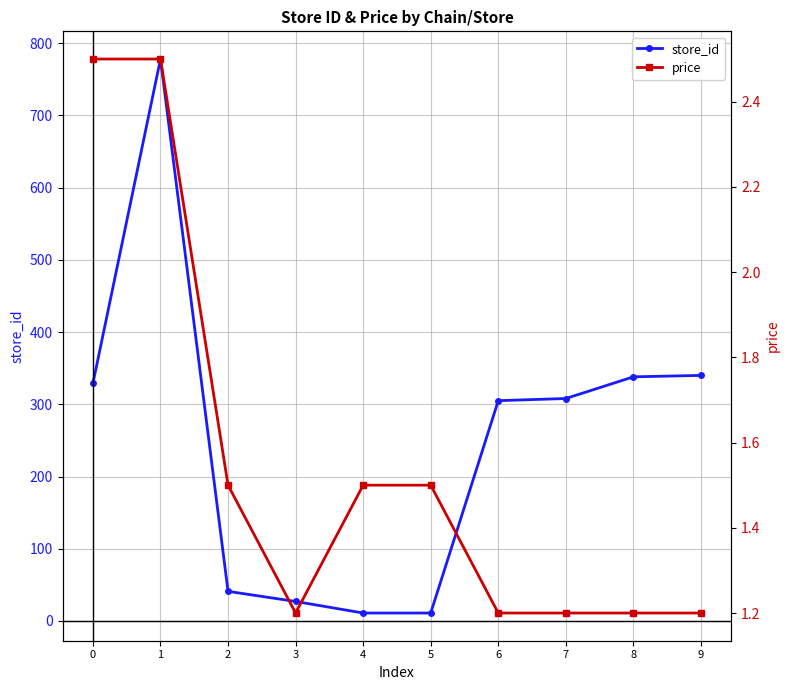

Which category has the highest value across all series?

1